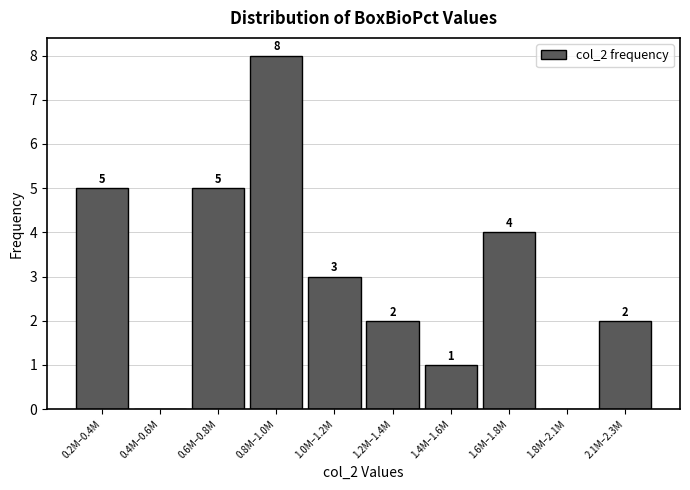

Reading left to right, extract all data points from this chart.

0.2M–0.4M=5	0.4M–0.6M=0	0.6M–0.8M=5	0.8M–1.0M=8	1.0M–1.2M=3	1.2M–1.4M=2	1.4M–1.6M=1	1.6M–1.8M=4	1.8M–2.1M=0	2.1M–2.3M=2